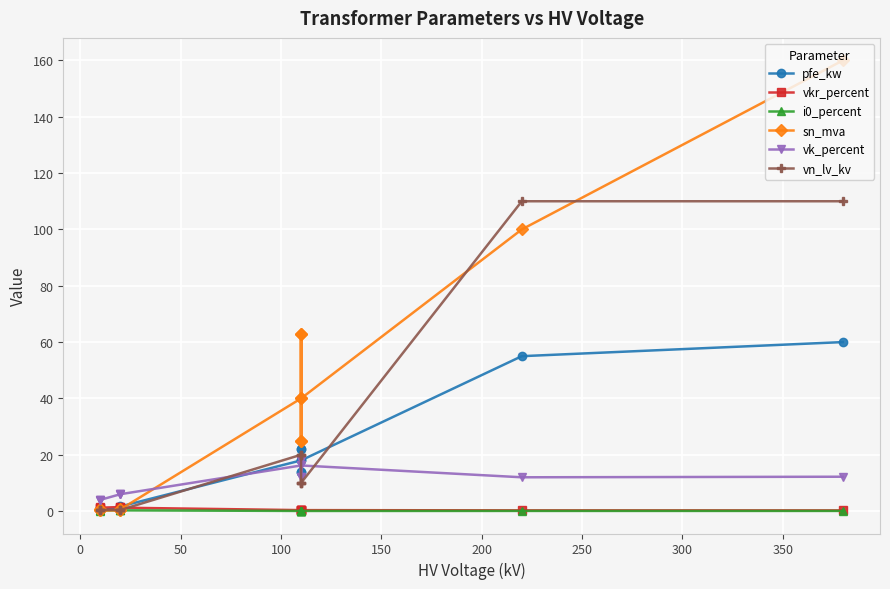

True or false: sn_mva has a value of 43.7 at 400.

False